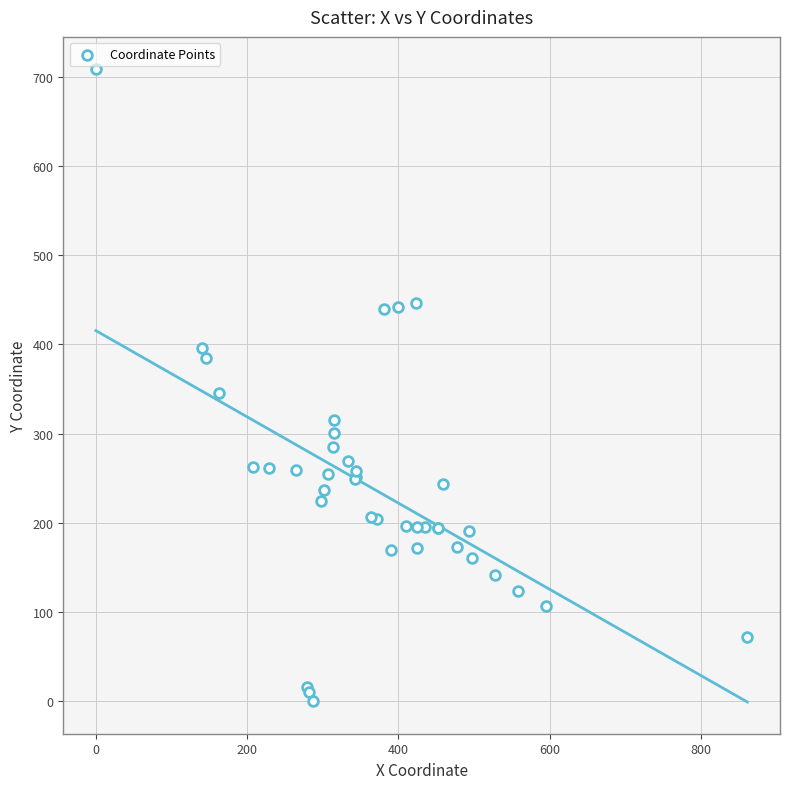

What Y value in the scatter plot is closest to 354?

345.7